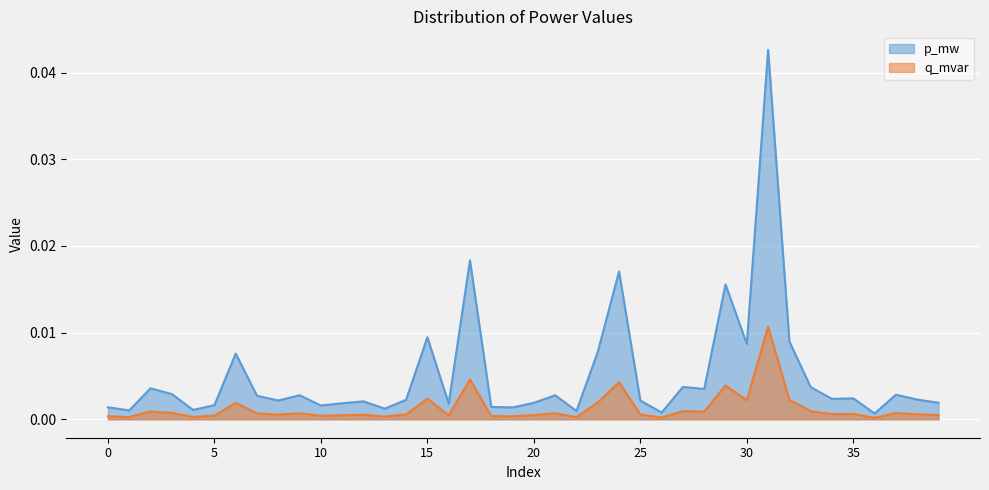

Count the number of categories in the chart.

40